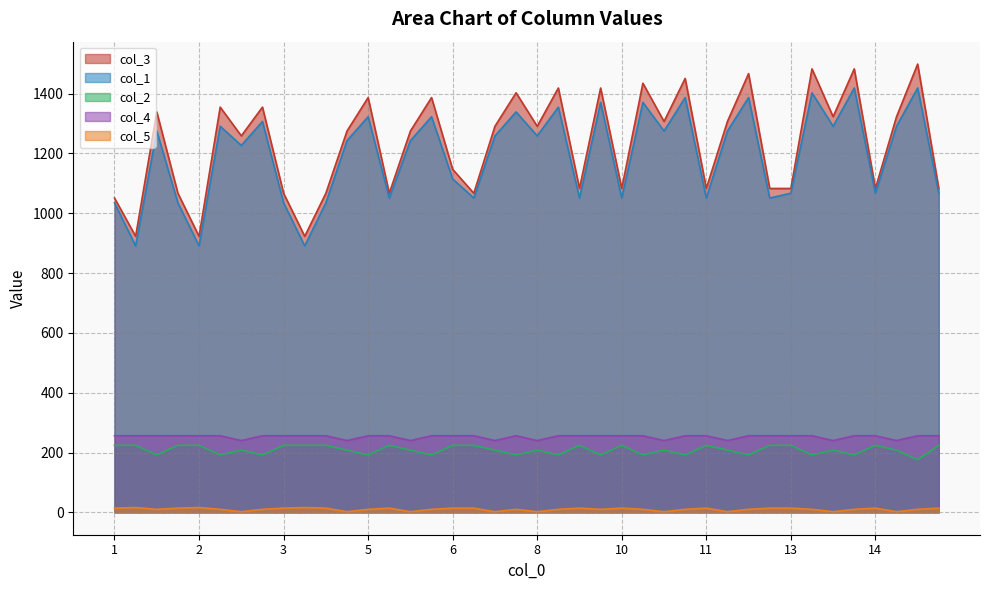

What is the spread (max minus min) of values at 1?

1037